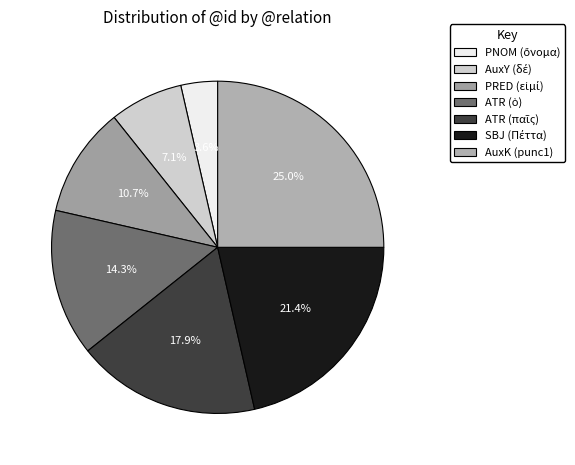

Does any single category account for the majority?

No